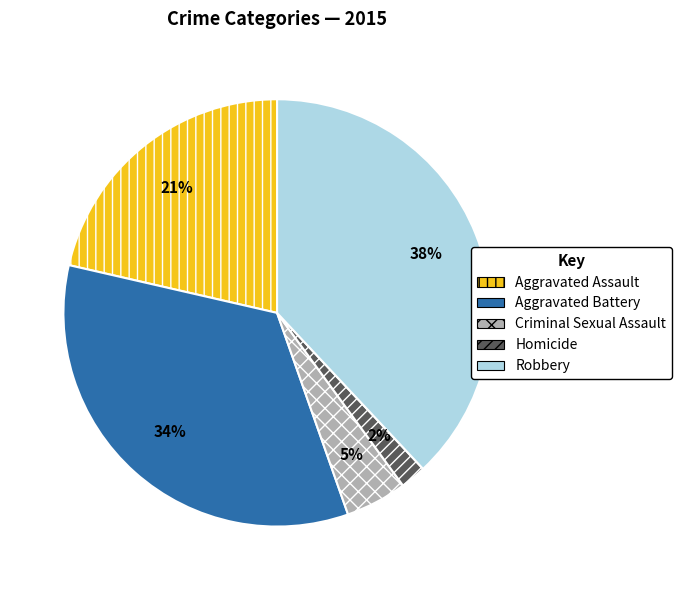

What is the ratio of the value at Robbery to the value at Aggravated Battery?

1.1